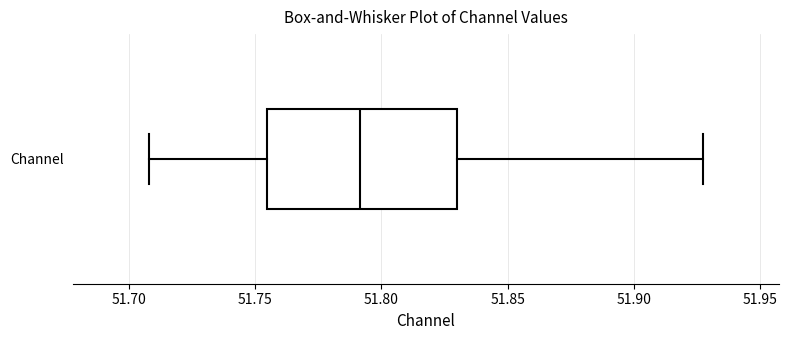

Read this box plot against the x-axis: the position of the median line, the range covered by the box, and the ends of both whiskers. The values are not printed on the chart, so give them approximately, as read against the axis.

median 51.790, box 51.755 to 51.830, whiskers 51.710 to 51.925